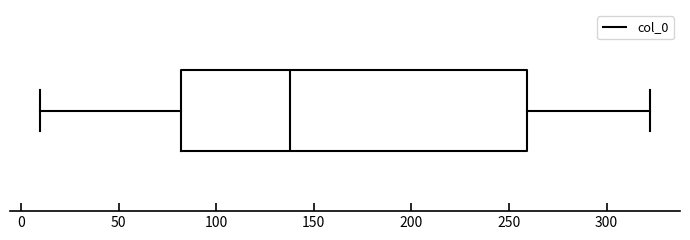

Where is the right edge of the box on the x-axis? The values are not printed on the chart, so give them approximately, as read against the axis.

260